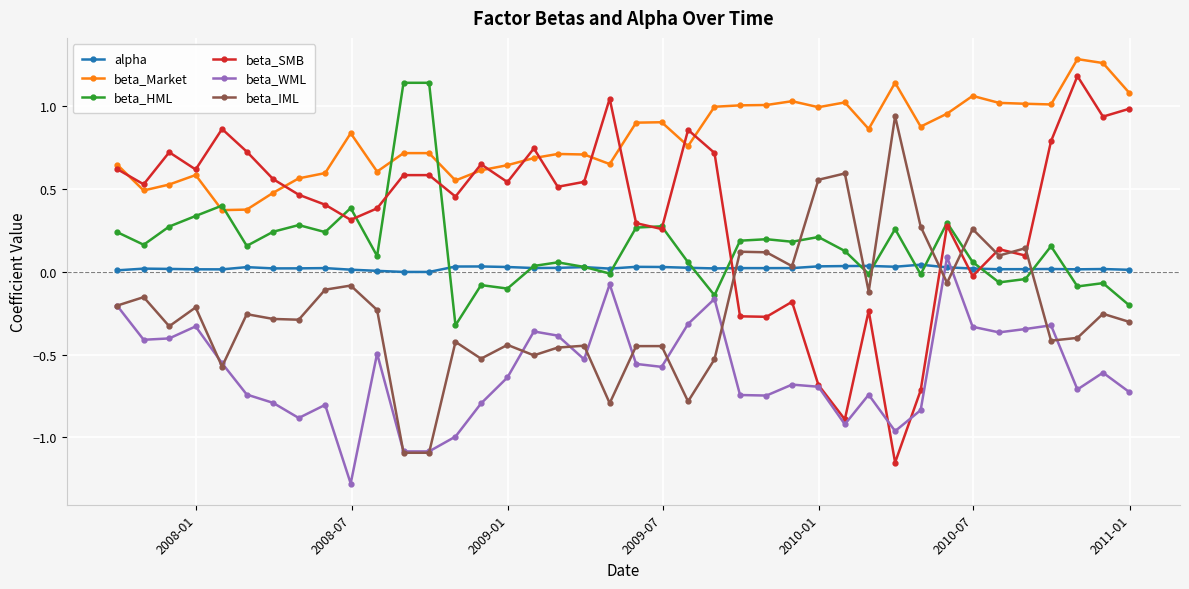

How many values in beta_SMB are above zero?

31